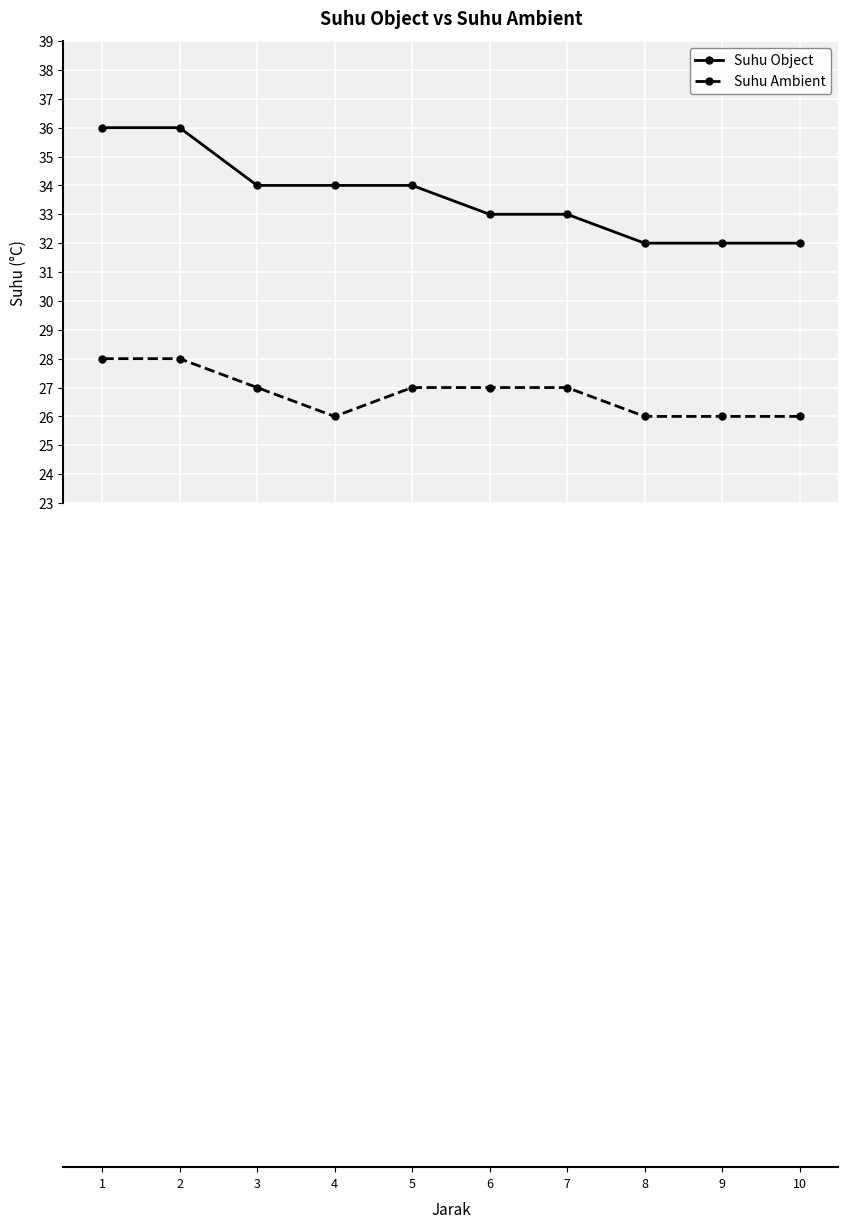

Which category has the highest value in the Suhu Object series?

2